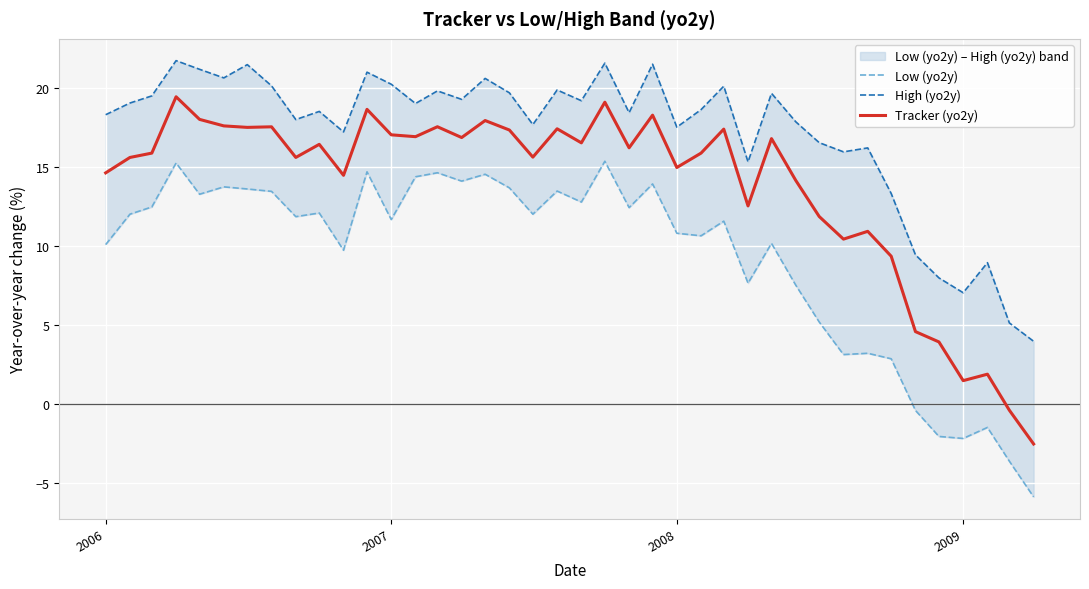

What is the minimum value for Tracker (yo2y)?

-2.5